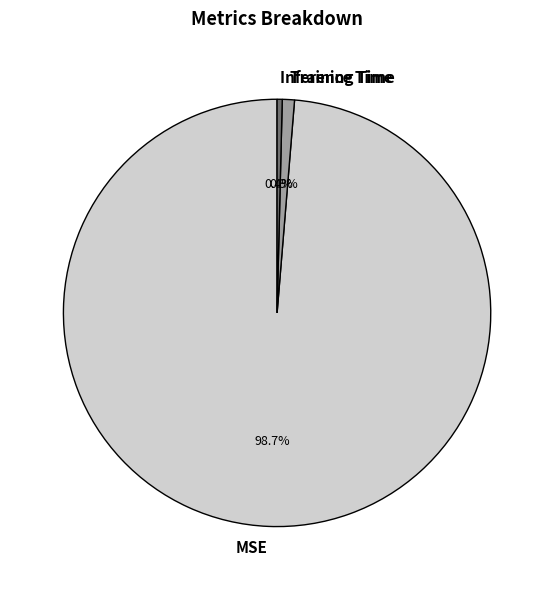

What is the smallest slice in the pie chart?

Inference Time